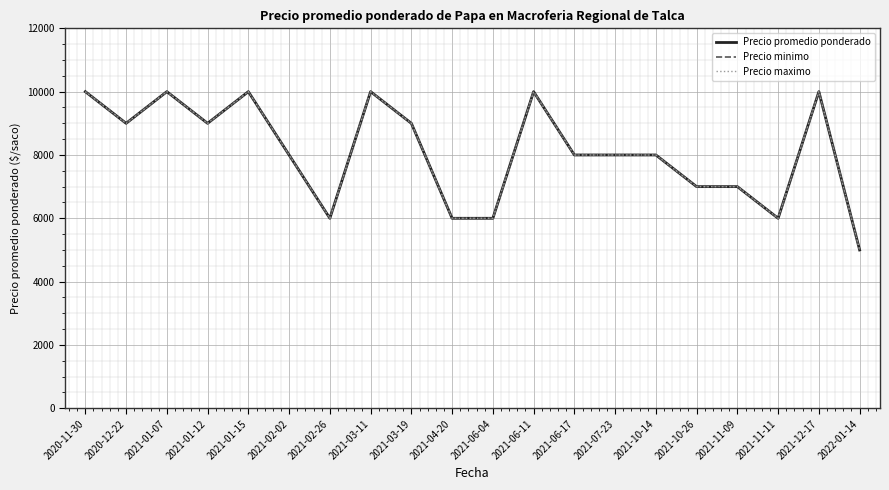

Does the chart display data point markers on the line(s)?

No